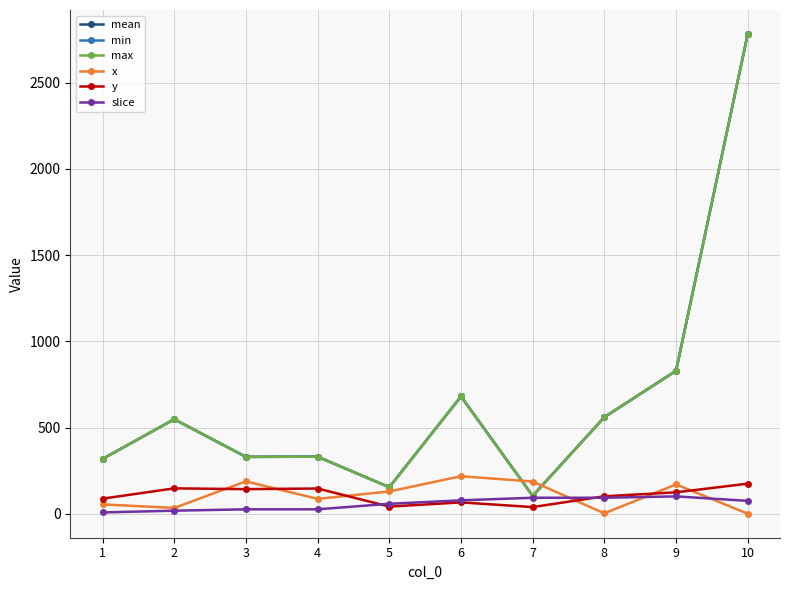

What is the value of the max point at the 1st from the left?

319.0